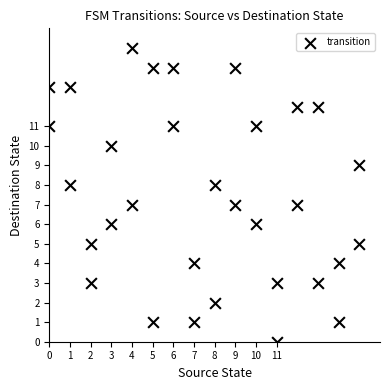

What is the range of X values (max minus min)?

15